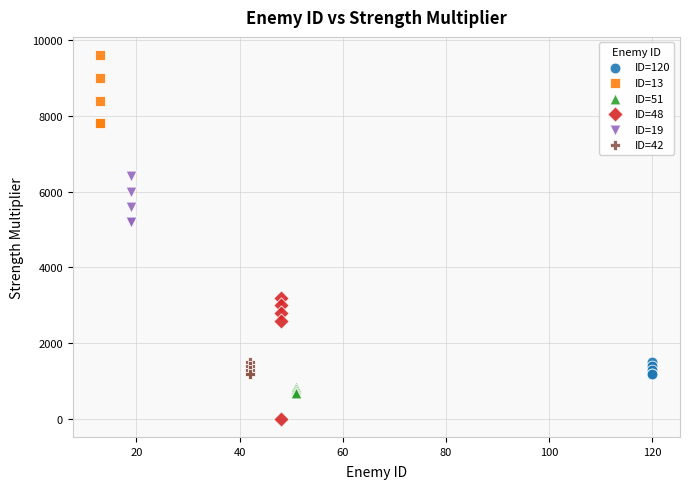

Which series has the largest Y range (max minus min)?

ID=48